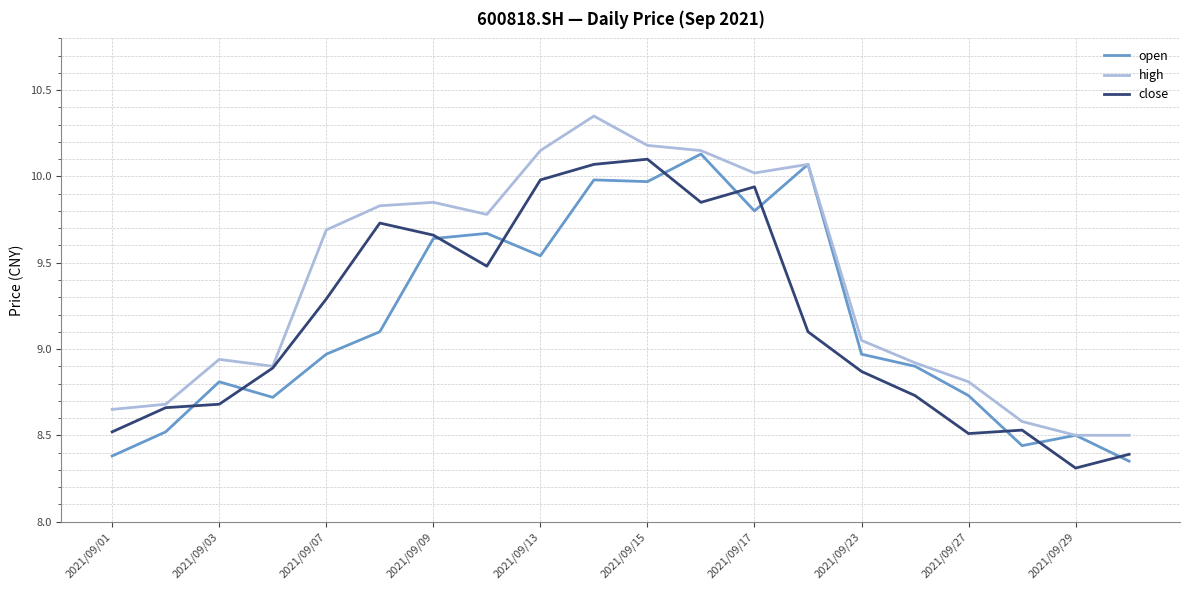

Does the chart have visible grid lines?

Yes